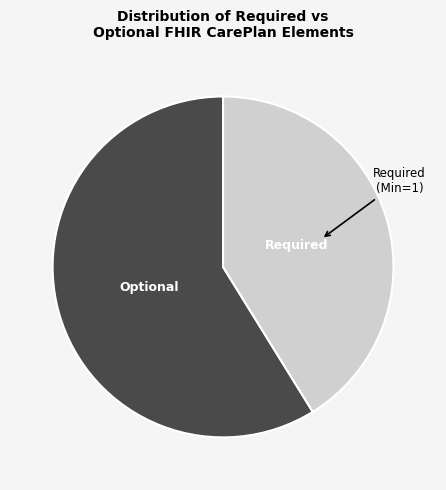

Is there any slice that represents more than half of the pie?

Yes